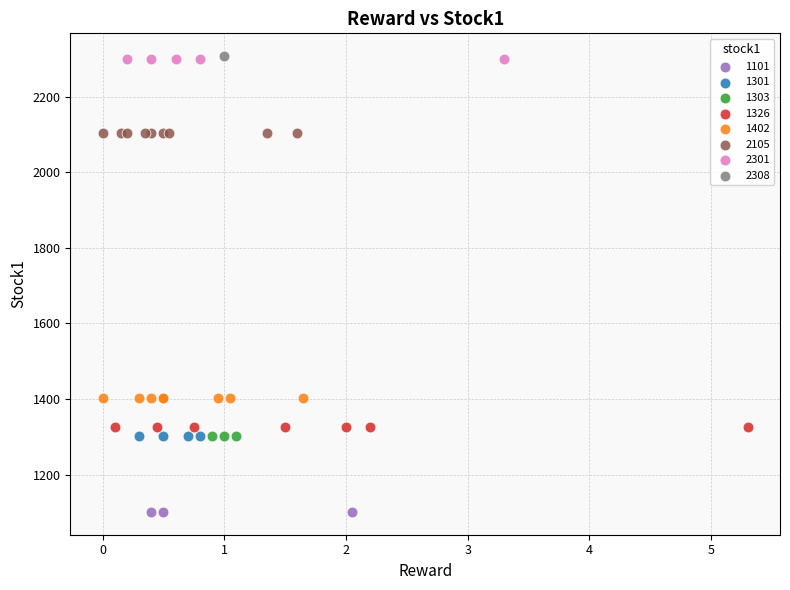

What are all the series names shown in the legend?

1101, 1301, 1303, 1326, 1402, 2105, 2301, 2308